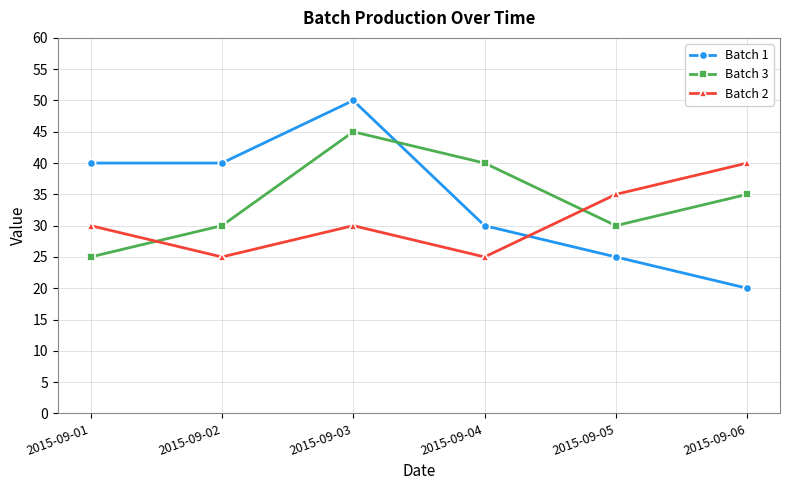

What is the total value across all series at 2015-09-04?

95